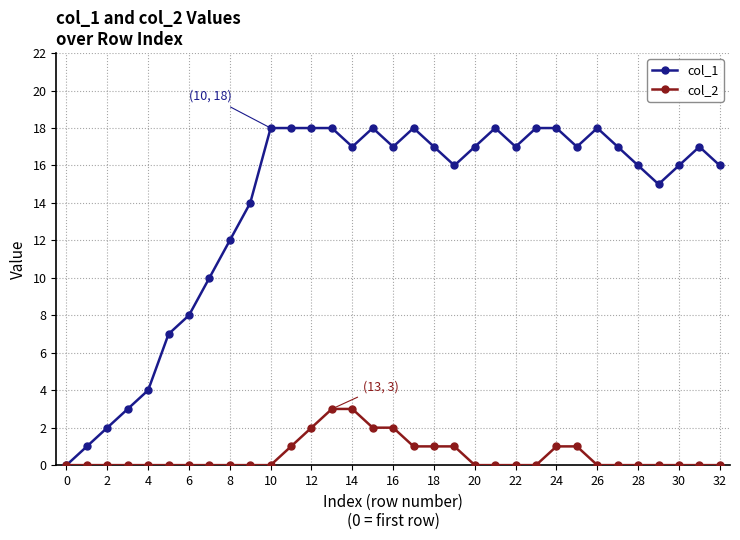

Which series has the widest spread of values?

col_1